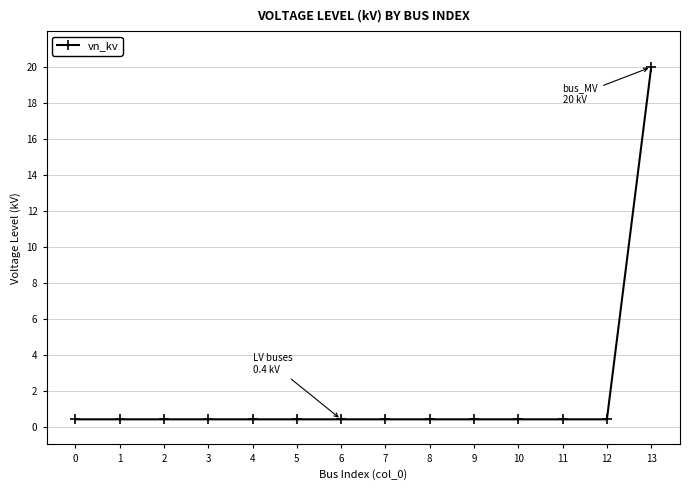

What is the change in value from 2 to 13?

+19.6